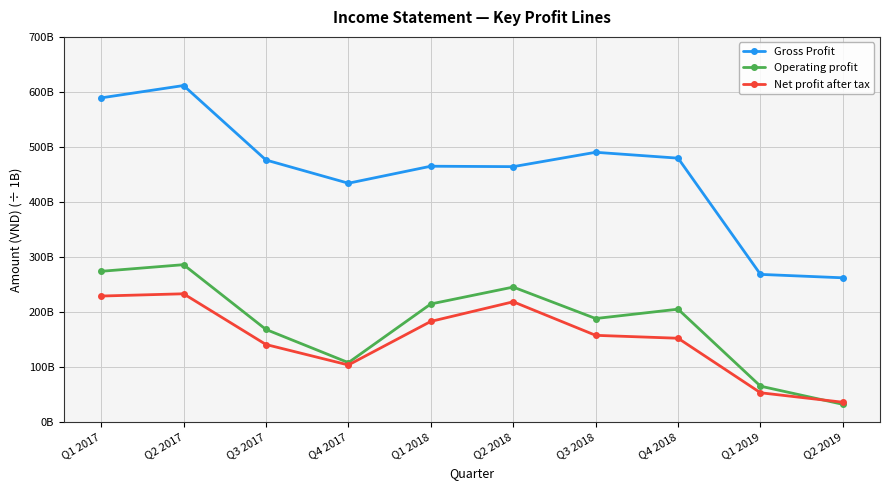

What position from the right is Q3 2017?

8